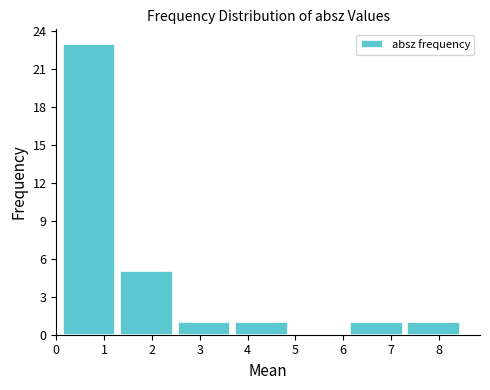

Reading left to right, transcribe this chart: for each bar, give the range it covers on the x-axis and its height. Neither the bar edges nor the heights are printed on the chart, so give them approximately, as read against the axes.

0.1 to 1.3: 23
1.3 to 2.5: 5
2.5 to 3.7: 1
3.7 to 4.9: 1
4.9 to 6.1: 0
6.1 to 7.3: 1
7.3 to 8.5: 1